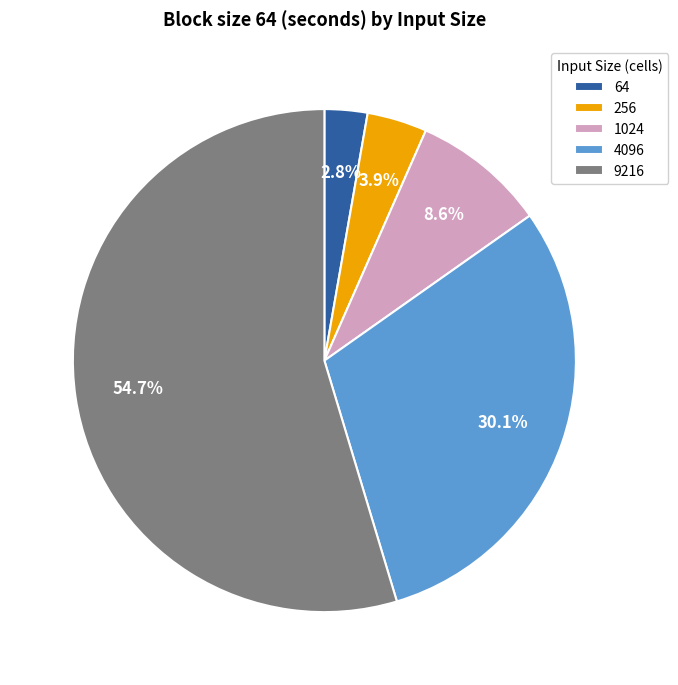

To the nearest percent, what percentage of the pie is 4096?

30%